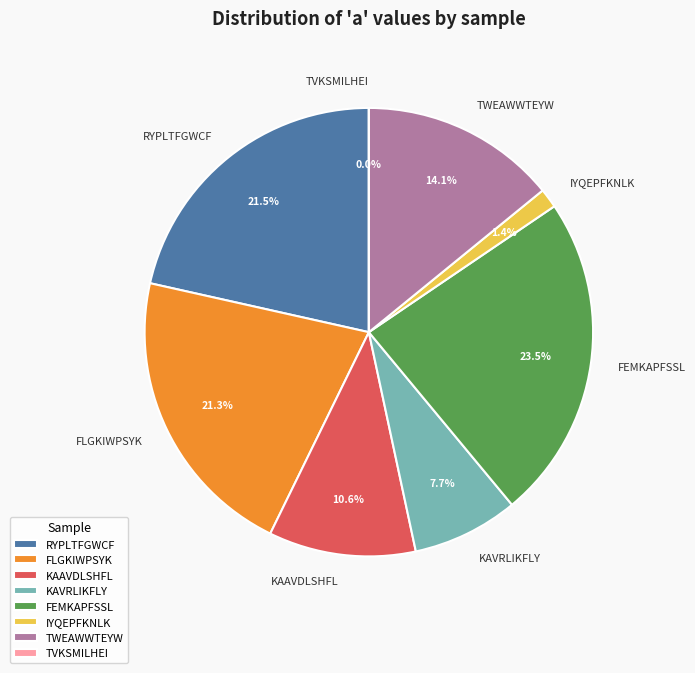

Combined, what portion of the pie is TVKSMILHEI and IYQEPFKNLK?

1.4%